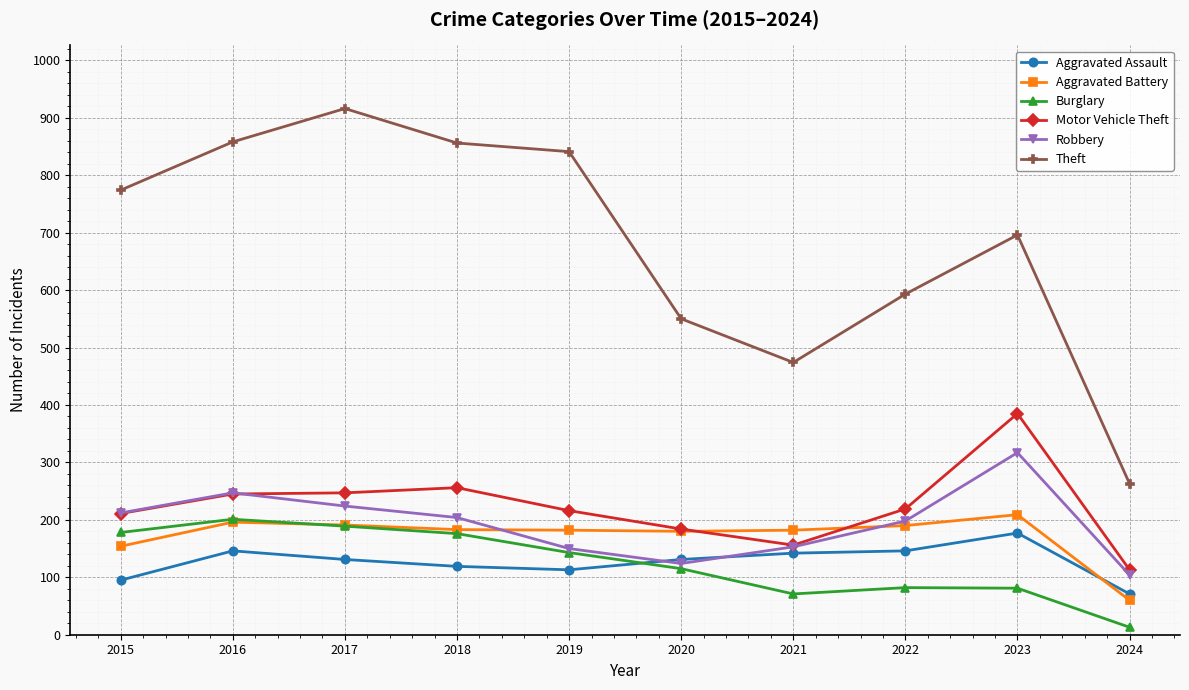

True or false: Aggravated Assault has a value of 95 at 2015.

True